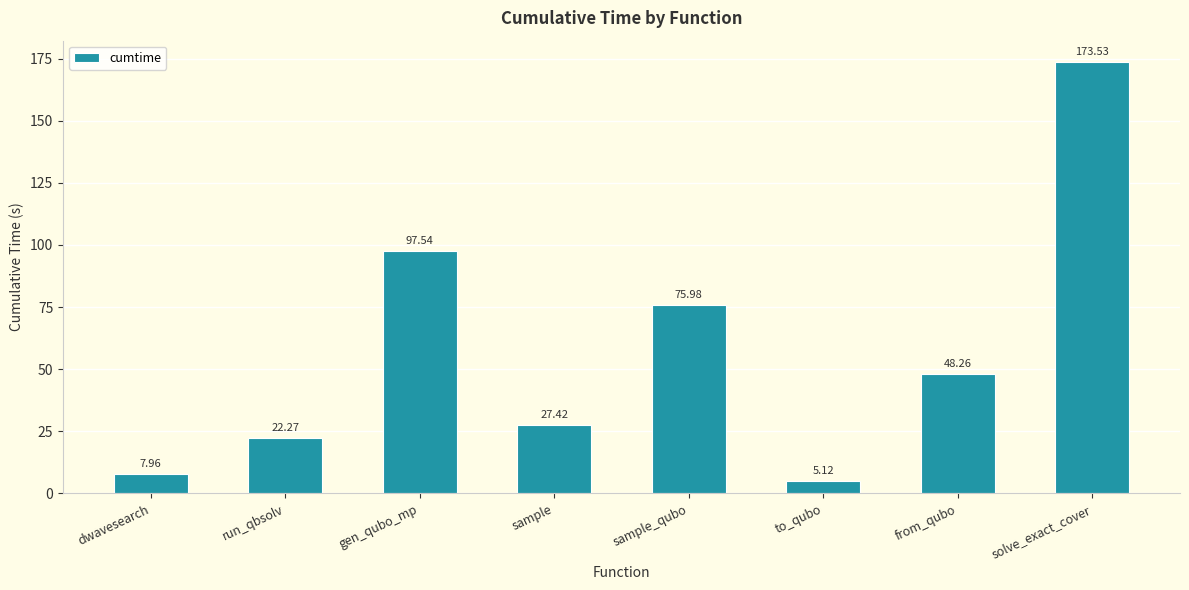

How many values exceed 48?

4